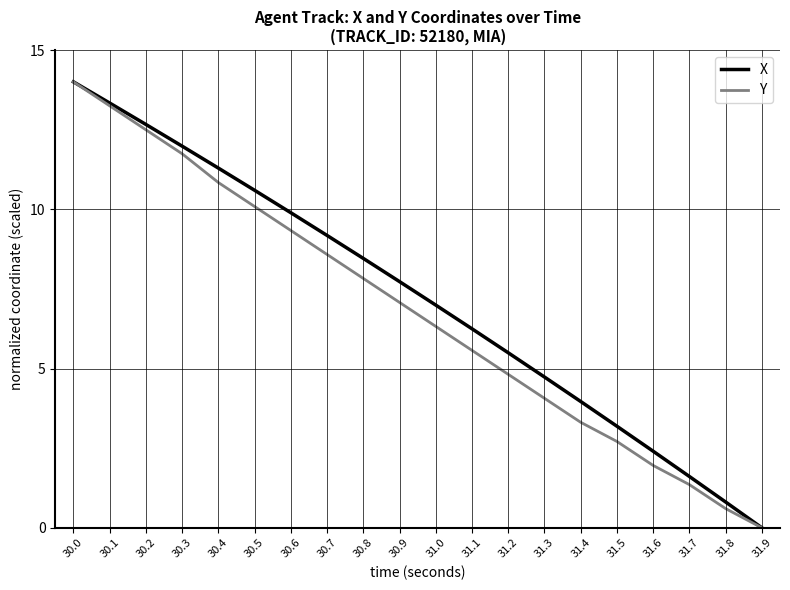

At which label does Y reach its peak?

30.0